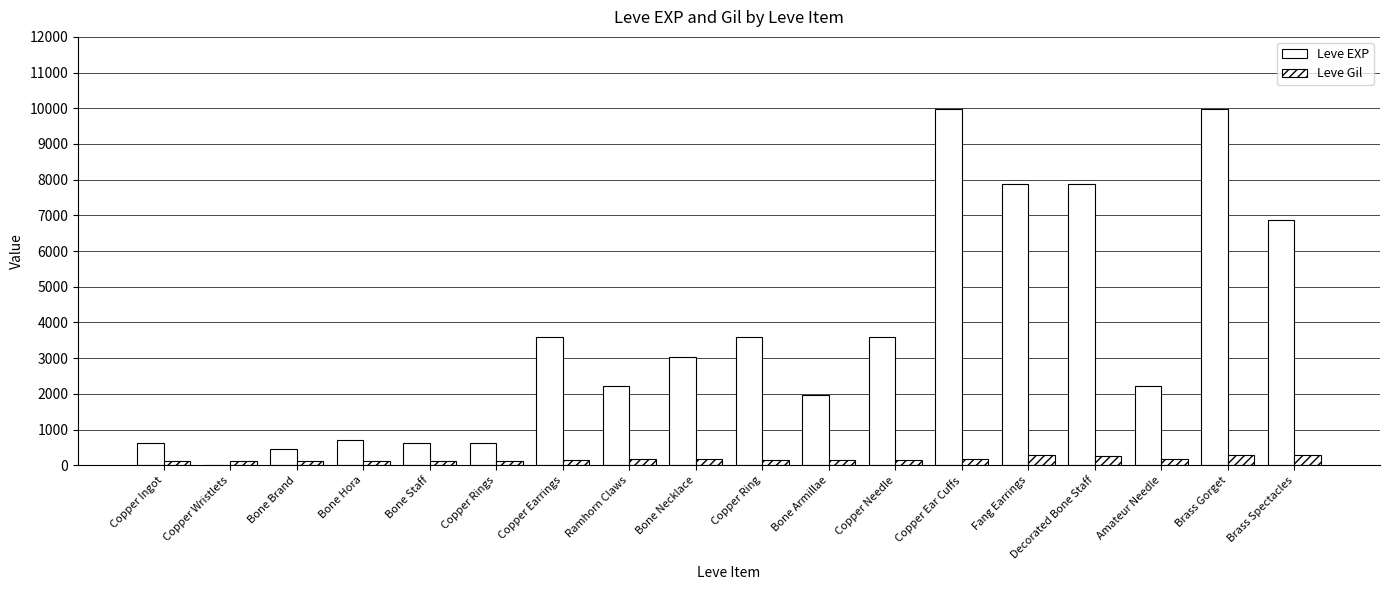

Count the number of categories in the chart.

18